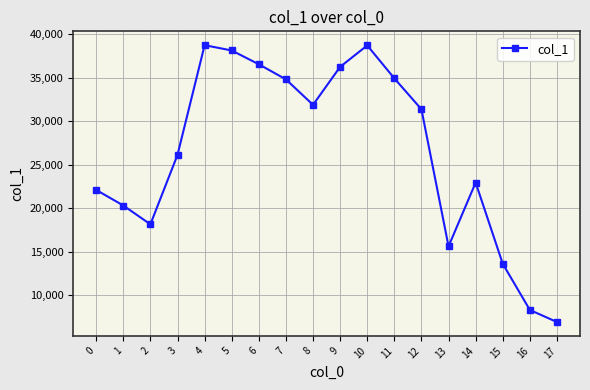

Is it true that the value at 8 is 31869?

True